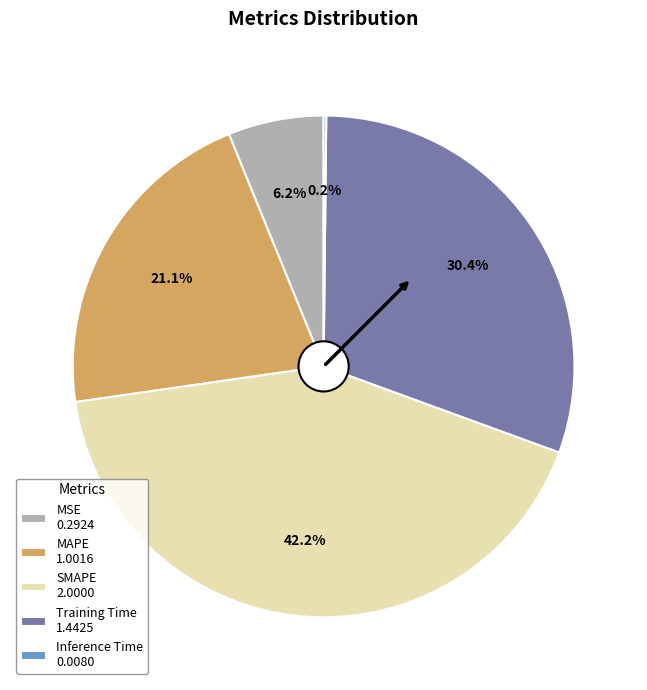

To the nearest percent, what portion does Training Time represent?

30%